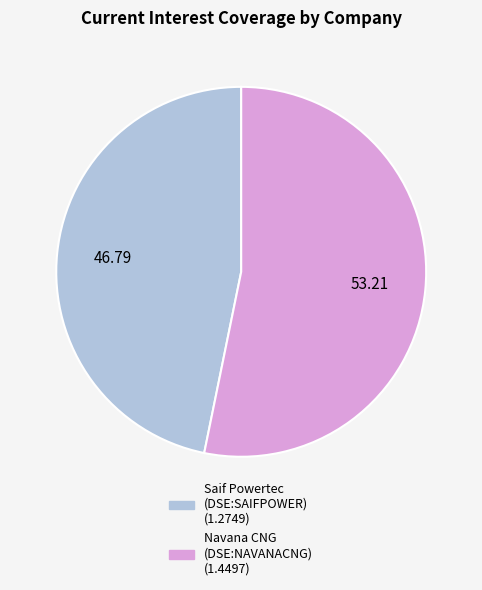

Does any single category account for the majority?

Yes